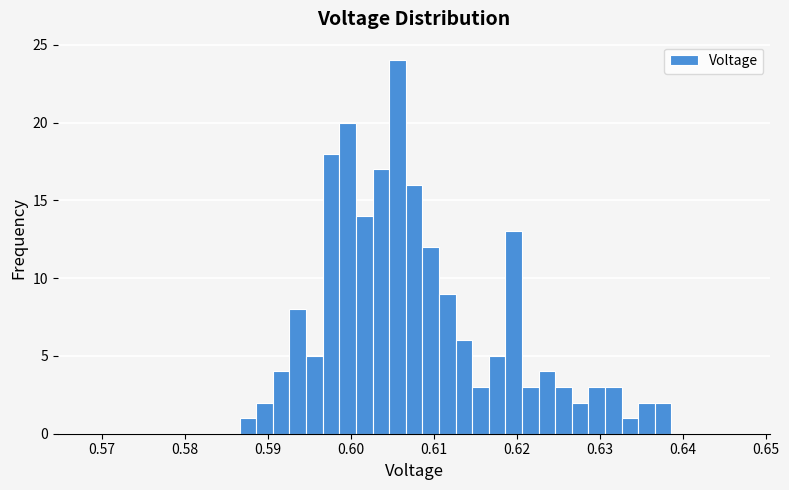

Around what value on the x-axis is the tallest bar? Give the approximate position of its centre, as read against the axis.

0.606